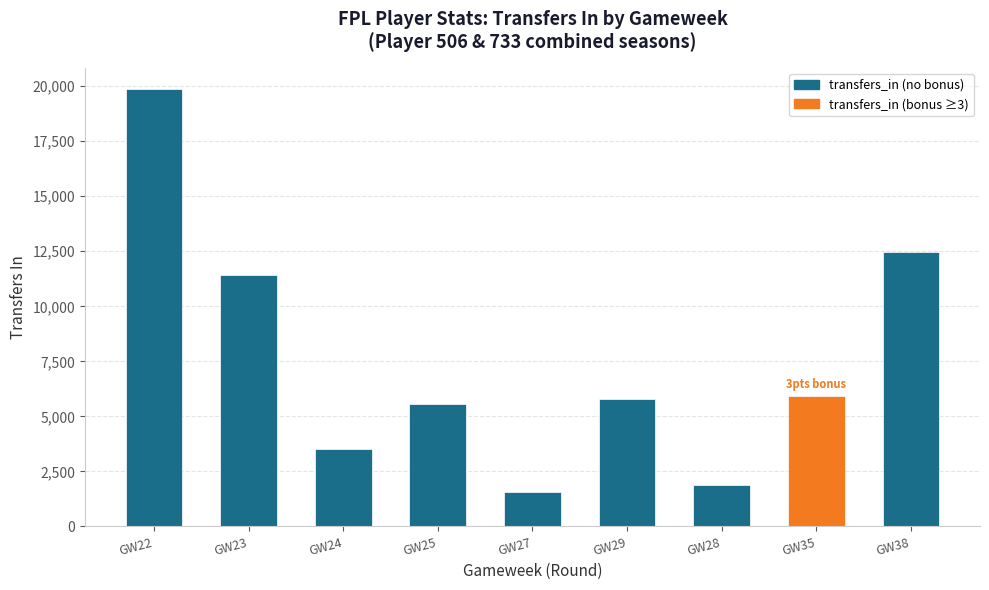

True or false: the data shows 2300 at GW29.

False